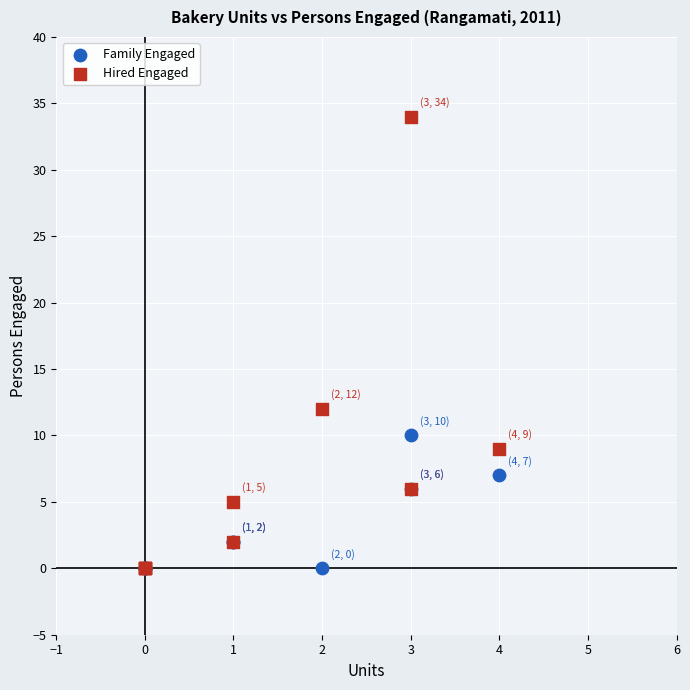

Across all series, what Y value is closest to 17?

12